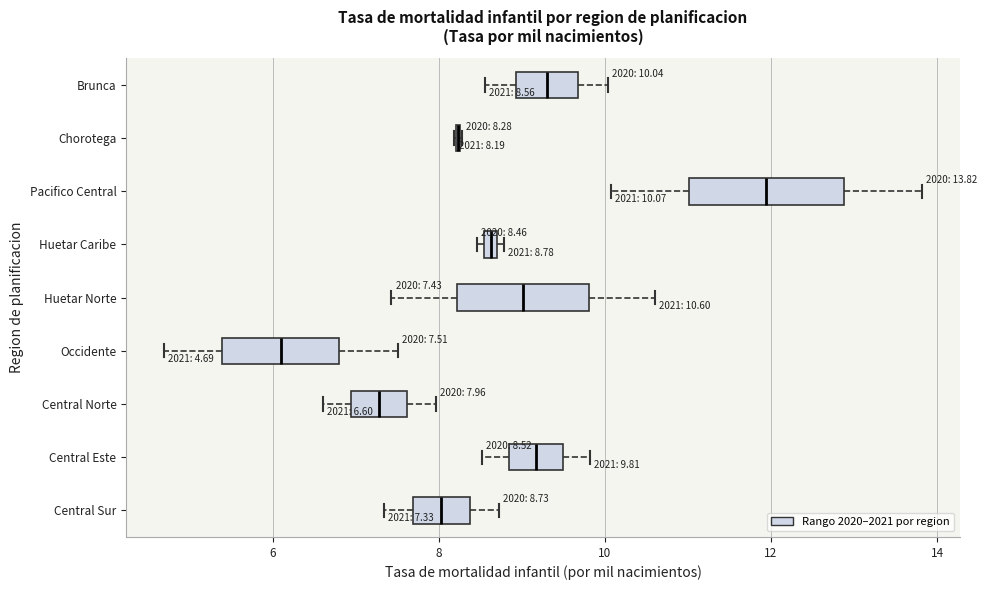

Which box is the widest, from its left edge to its right edge?

Pacifico Central